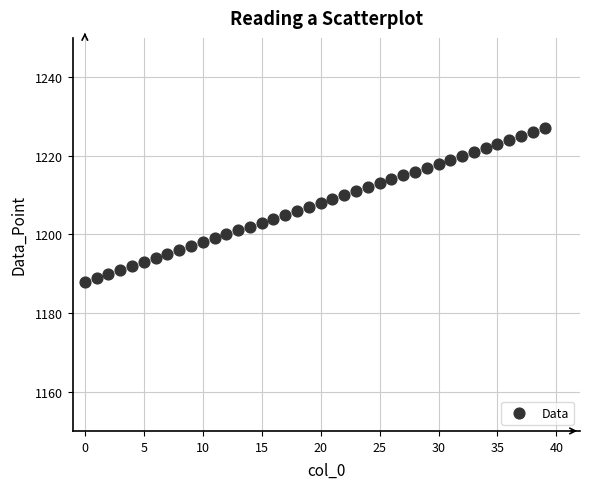

What is the range of Y values (max minus min)?

39